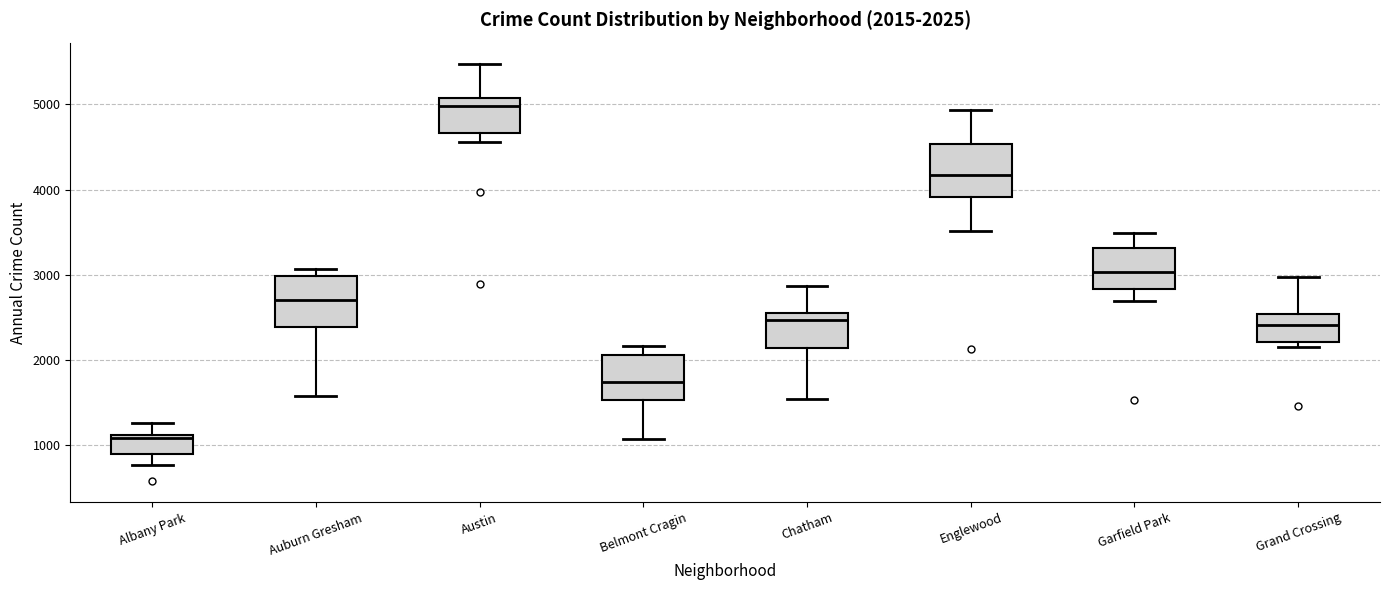

Which box has the highest median line?

Austin